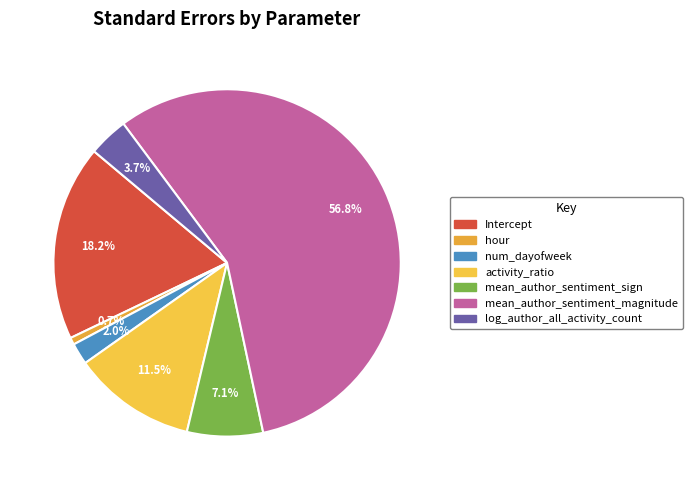

Between mean_author_sentiment_magnitude and mean_author_sentiment_sign, which is larger?

mean_author_sentiment_magnitude